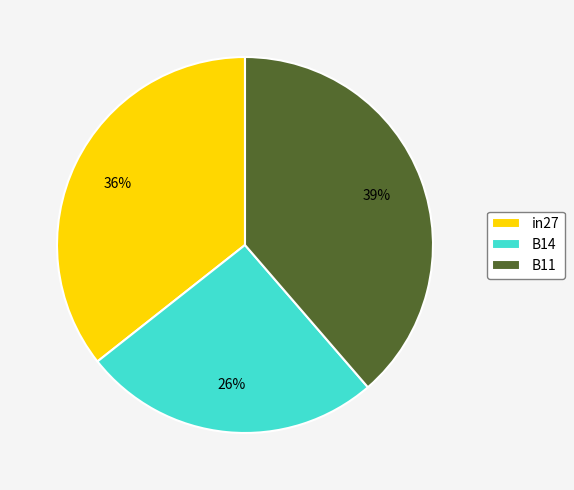

How many segments does this pie chart have?

3